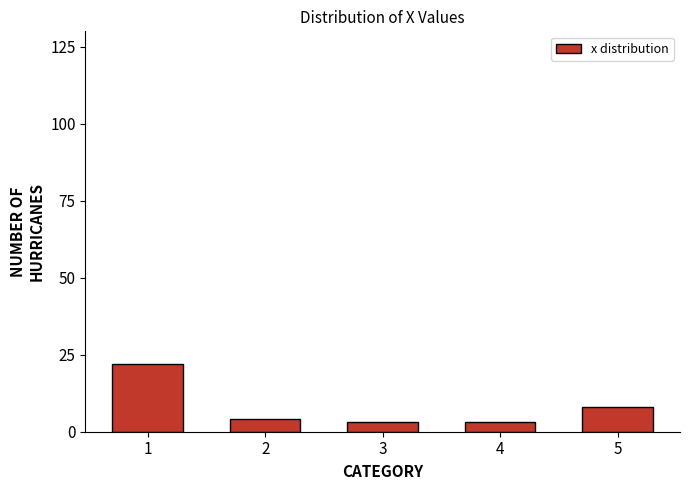

Reading right to left, extract all data points from this chart.

8	3	3	4	22